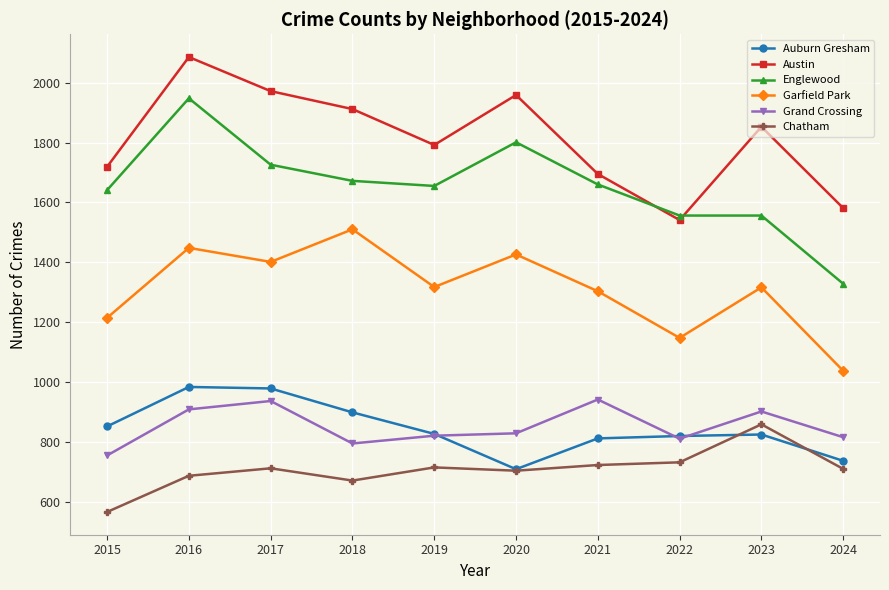

Is it true that Grand Crossing equals 362 at 2019?

False